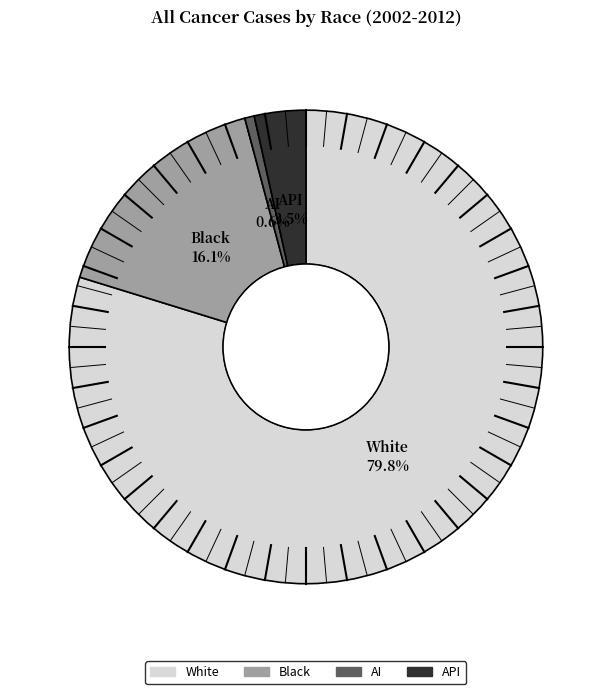

To the nearest percent, what is the difference between the largest and smallest slice percentages?

79%